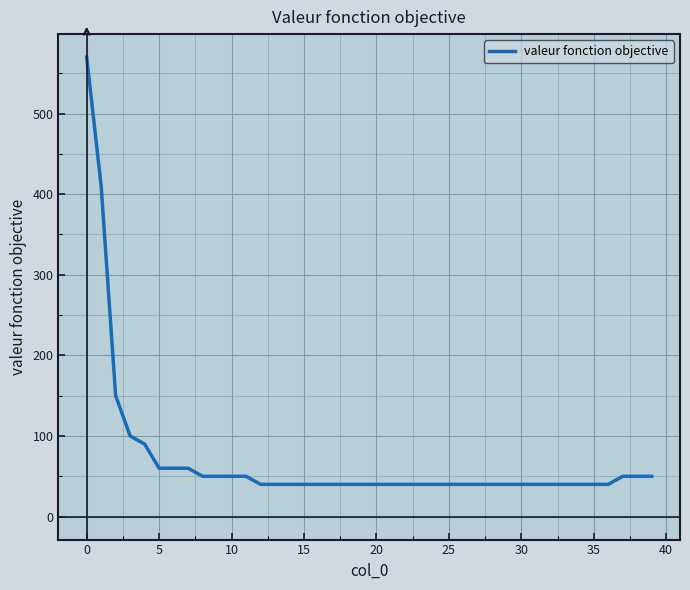

What is the difference between the maximum and minimum values?

530